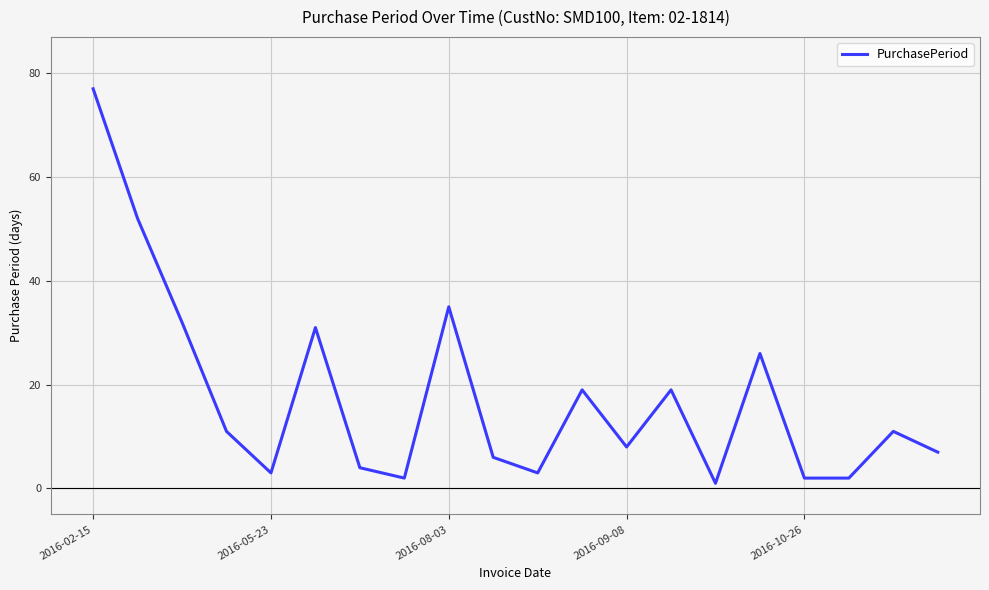

What is the smallest value displayed?

1